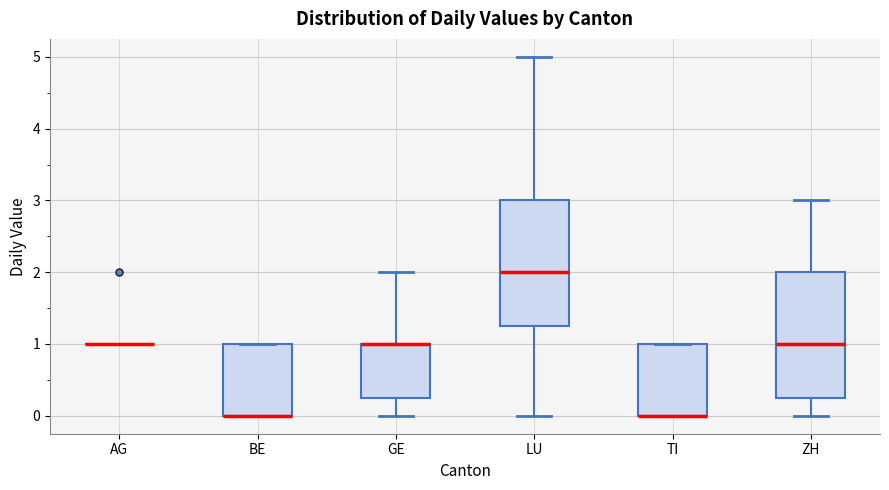

Reading left to right, transcribe this box plot: for each box, give where its median line is, the range the box spans, and where its two whiskers end, as read against the y-axis. The values are not printed on the chart, so give them approximately, as read against the axis.

AG: box collapsed to a line at 1.0, whiskers 1.0 to 1.0
BE: median 0.0 (drawn on the box's lower edge), box 0.0 to 1.0, whiskers 0.0 to 1.0
GE: median 1.0 (drawn on the box's upper edge), box 0.3 to 1.0, whiskers 0.0 to 2.0
LU: median 2.0, box 1.3 to 3.0, whiskers 0.0 to 5.0
TI: median 0.0 (drawn on the box's lower edge), box 0.0 to 1.0, whiskers 0.0 to 1.0
ZH: median 1.0, box 0.3 to 2.0, whiskers 0.0 to 3.0